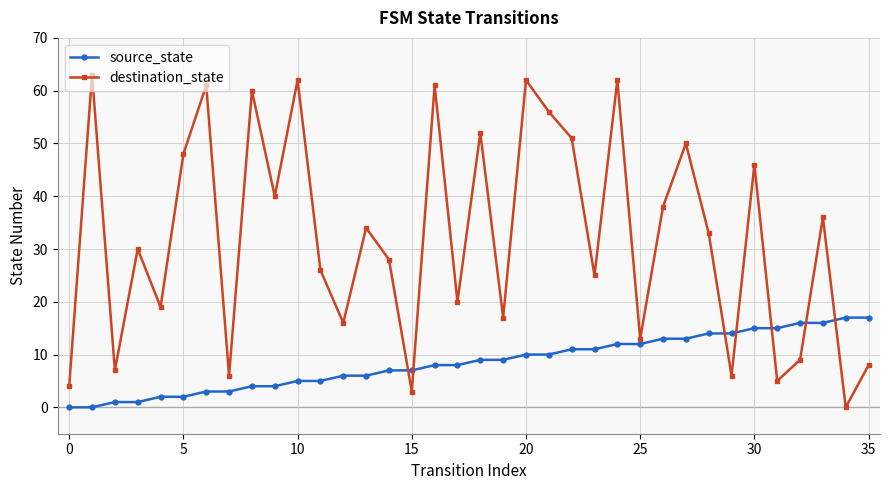

How many times do source_state and destination_state cross each other?

7